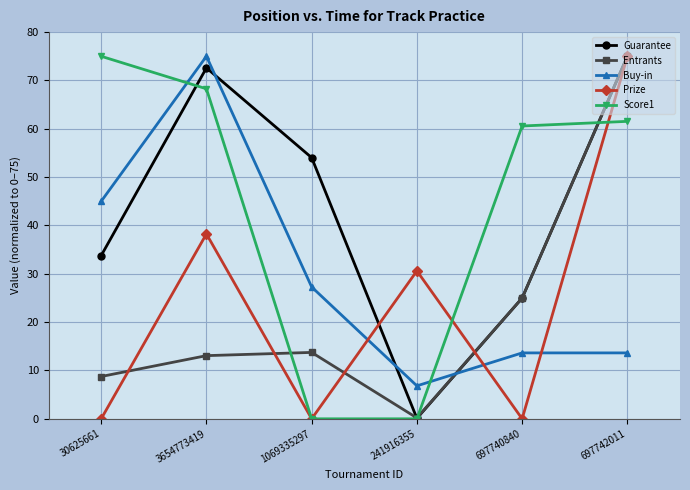

What is the value of the Guarantee point at the 3rd from the left?

54.0